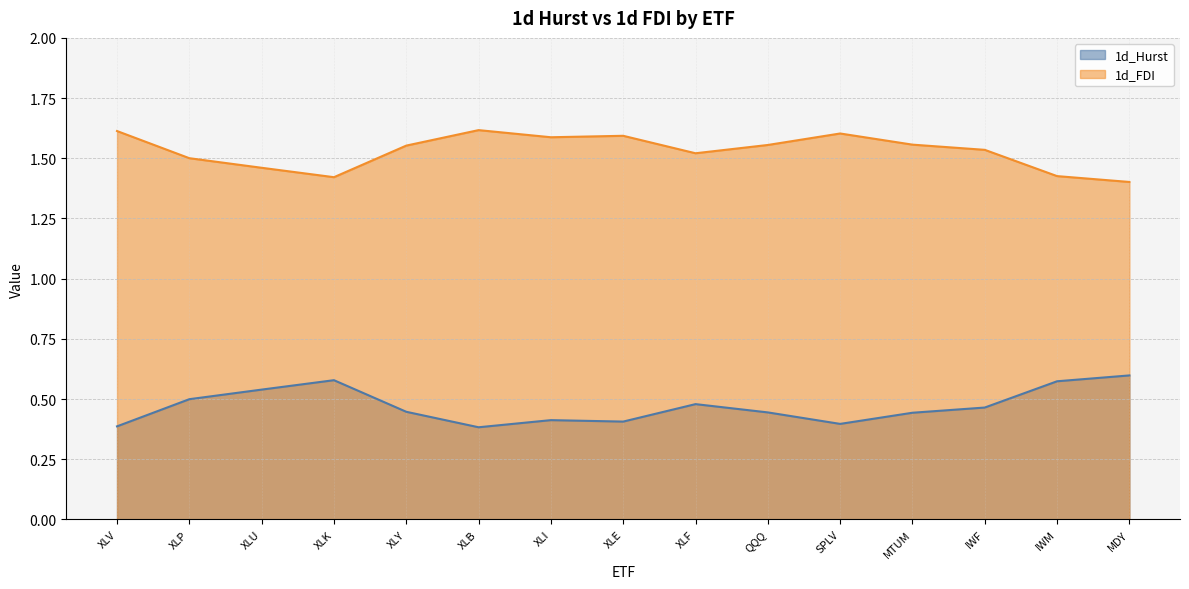

How many lines are shown in the chart?

2